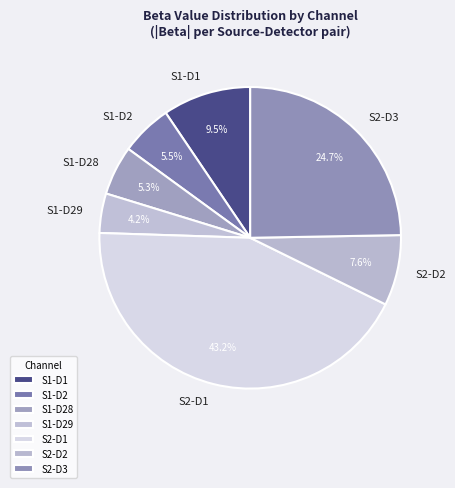

Approximately how many times larger is the value at S1-D29 compared to S1-D2?

0.8